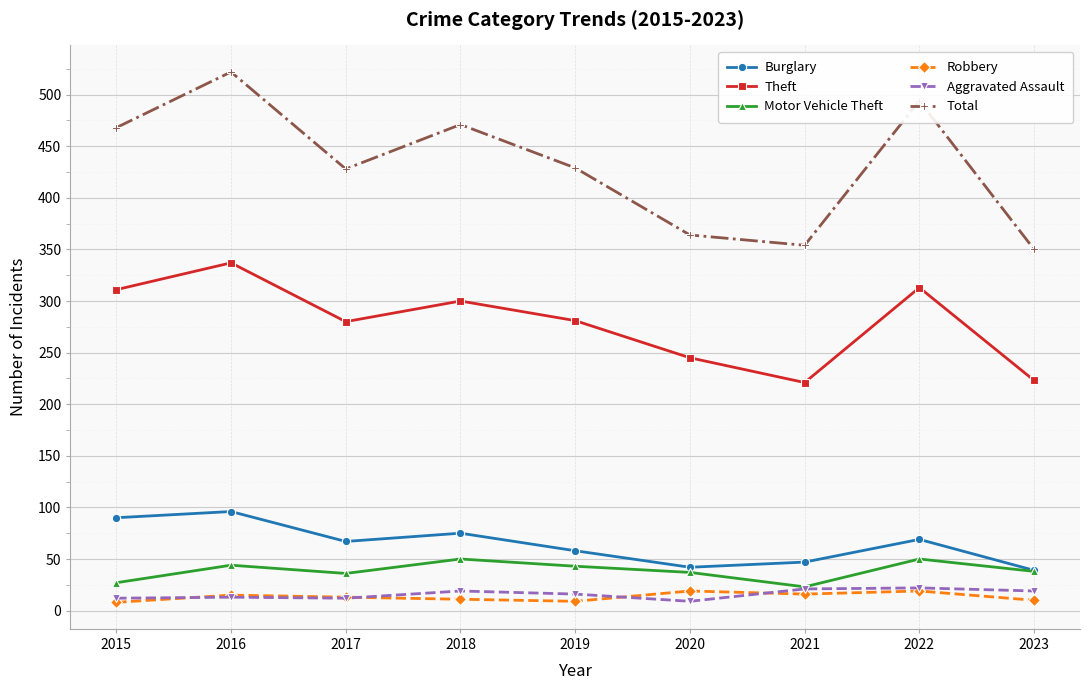

True or false: Total and Motor Vehicle Theft intersect in this chart.

False